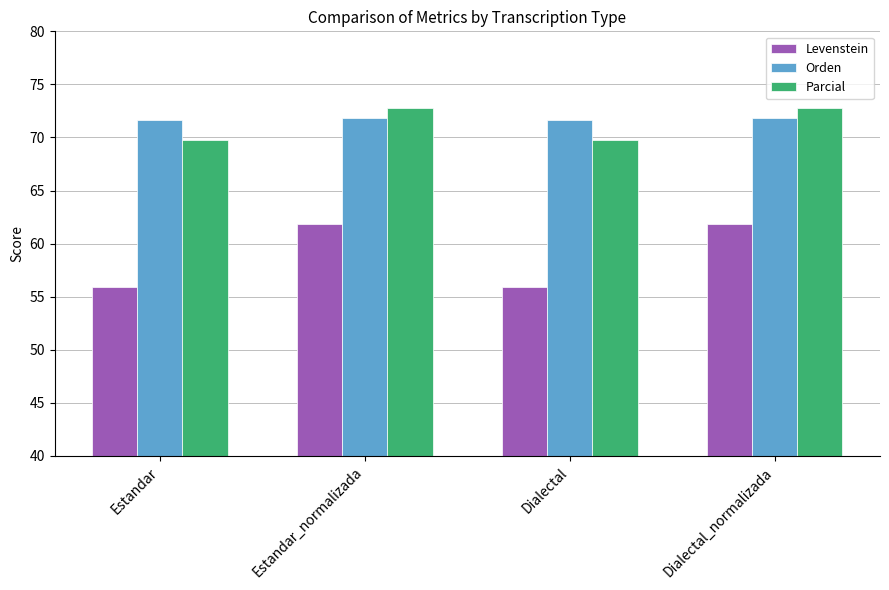

At how many categories does at least one series exceed 66?

4